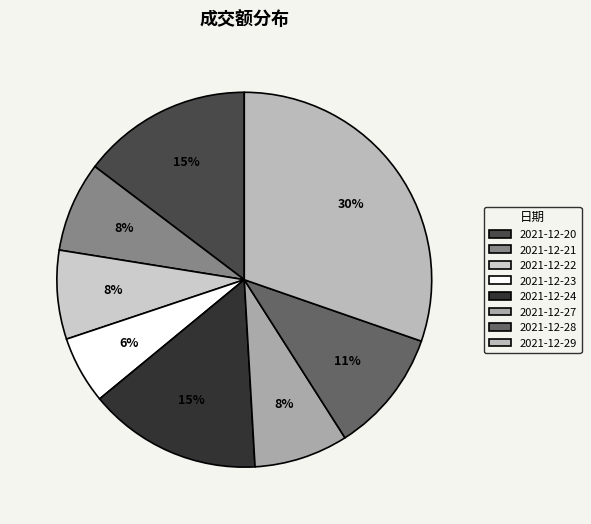

What percentage is the 2021-12-27 slice, to the nearest percent?

8%